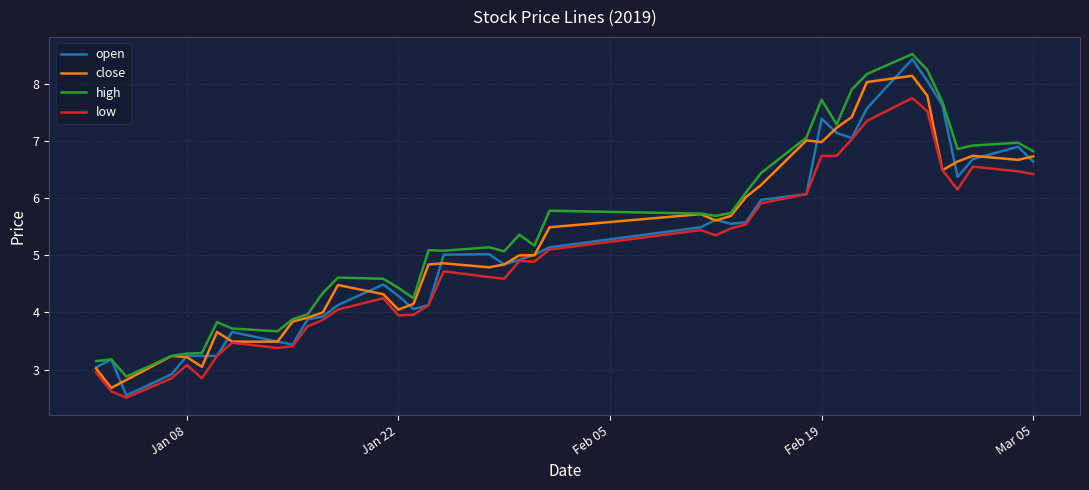

What is the lowest value of the close series?

2.7